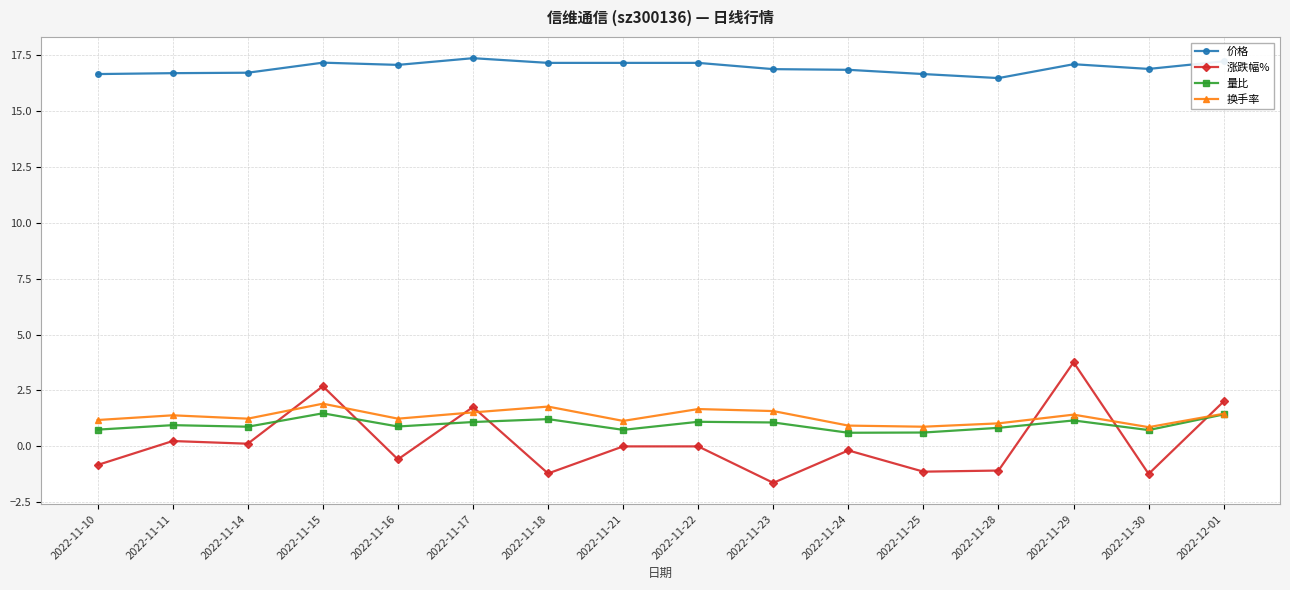

What is the maximum value shown in the chart?

17.4